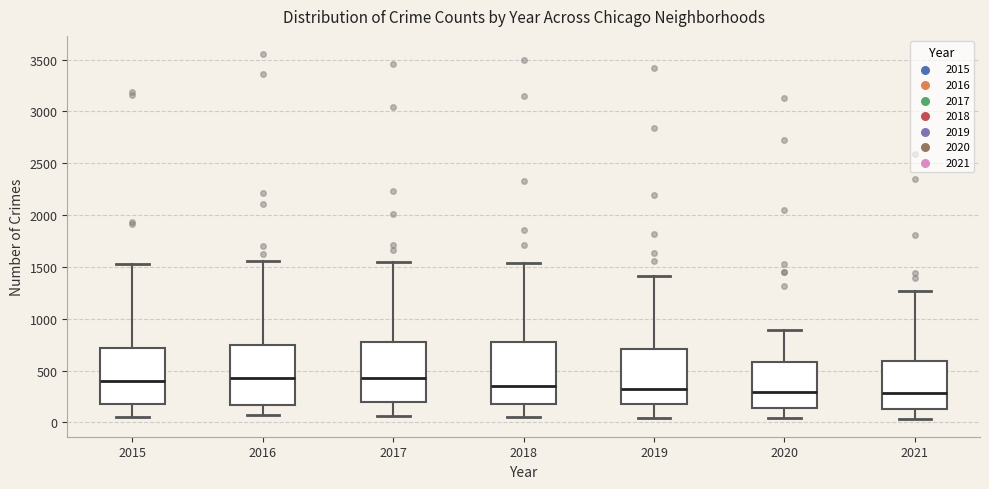

Reading left to right, transcribe this box plot: for each box, give where its median line is, the range the box spans, and where its two whiskers end, as read against the y-axis. The values are not printed on the chart, so give them approximately, as read against the axis.

2015: median 400, box 200 to 700, whiskers 50 to 1550
2016: median 450, box 150 to 750, whiskers 50 to 1550
2017: median 400, box 200 to 800, whiskers 50 to 1550
2018: median 350, box 200 to 800, whiskers 50 to 1550
2019: median 300, box 200 to 700, whiskers 50 to 1400
2020: median 300, box 150 to 600, whiskers 50 to 900
2021: median 300, box 150 to 600, whiskers 50 to 1250